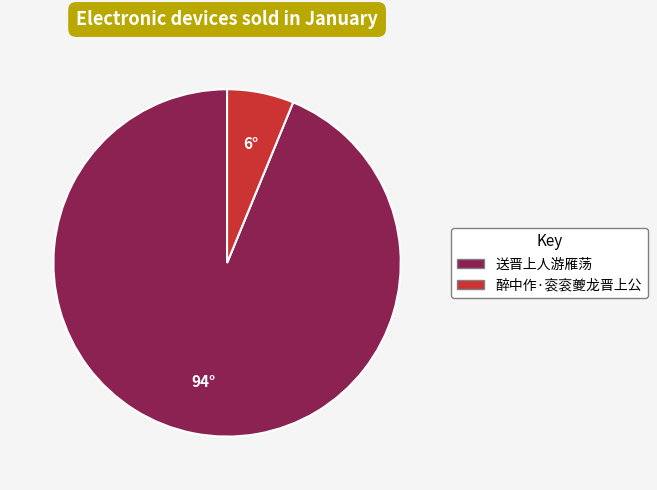

Is the sum of 醉中作·衮衮夔龙晋上公 and 送晋上人游雁荡 greater than half?

Yes